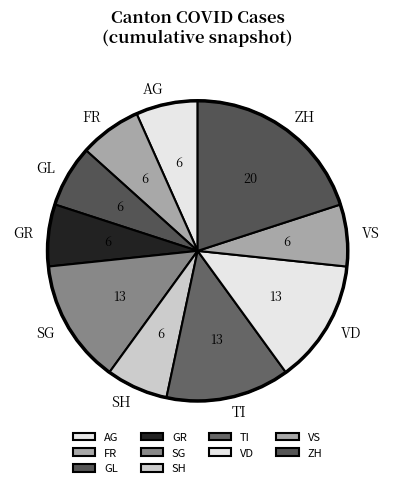

Approximately how many times larger is the value at GR compared to SG?

0.5